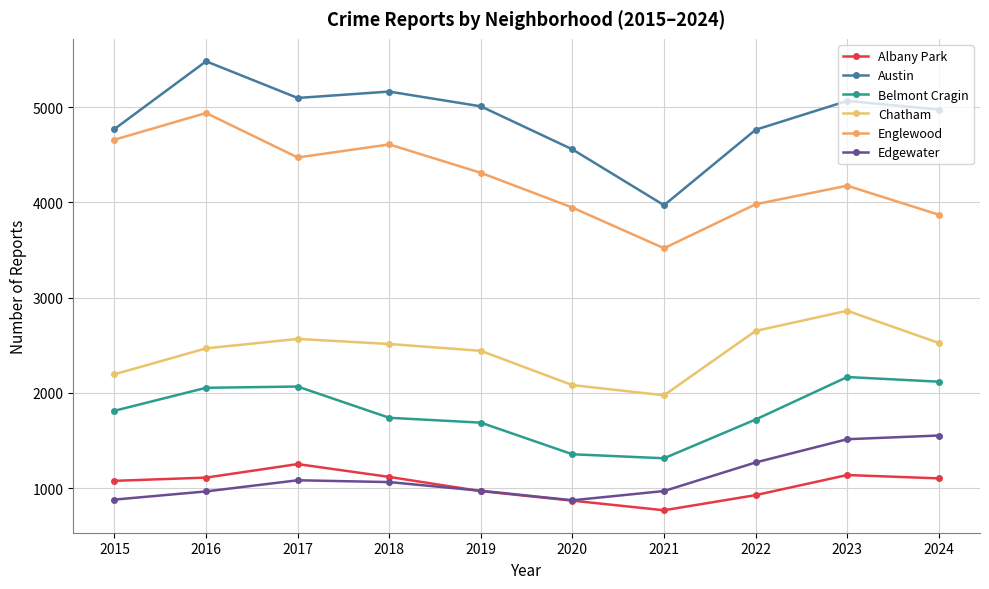

At 2015, list the series in order from largest to smallest.

Austin, Englewood, Chatham, Belmont Cragin, Albany Park, Edgewater